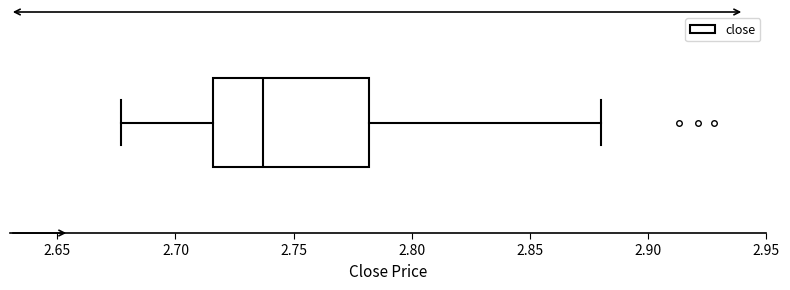

Transcribe this box plot: give where the median line is, the range the box spans, and where the two whiskers end, as read against the x-axis. The values are not printed on the chart, so give them approximately, as read against the axis.

median 2.735, box 2.715 to 2.780, whiskers 2.675 to 2.880